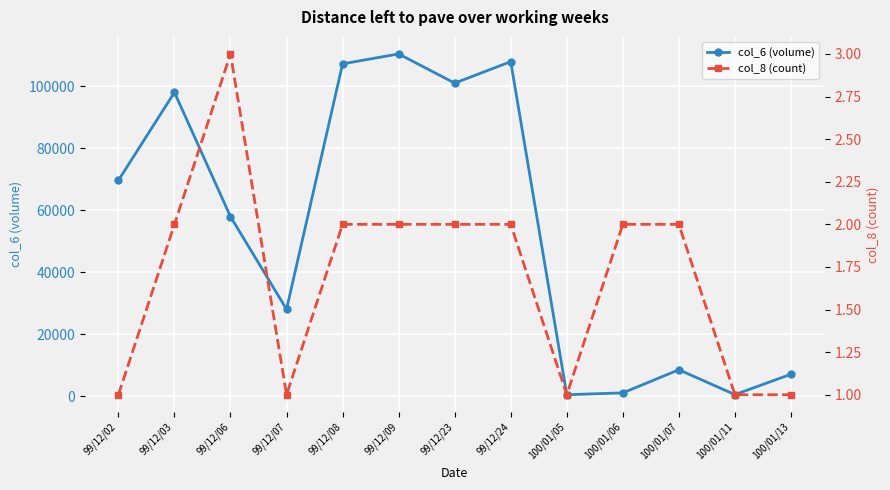

How many lines are shown in the chart?

2